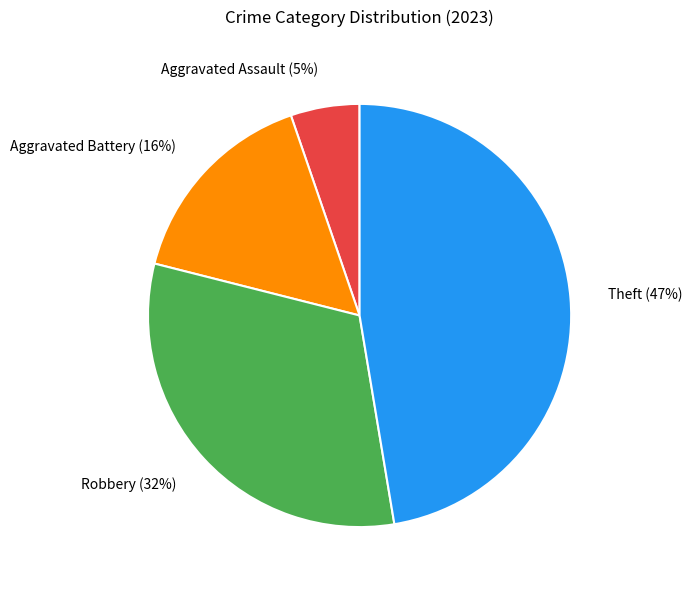

Is there any slice that represents more than half of the pie?

No